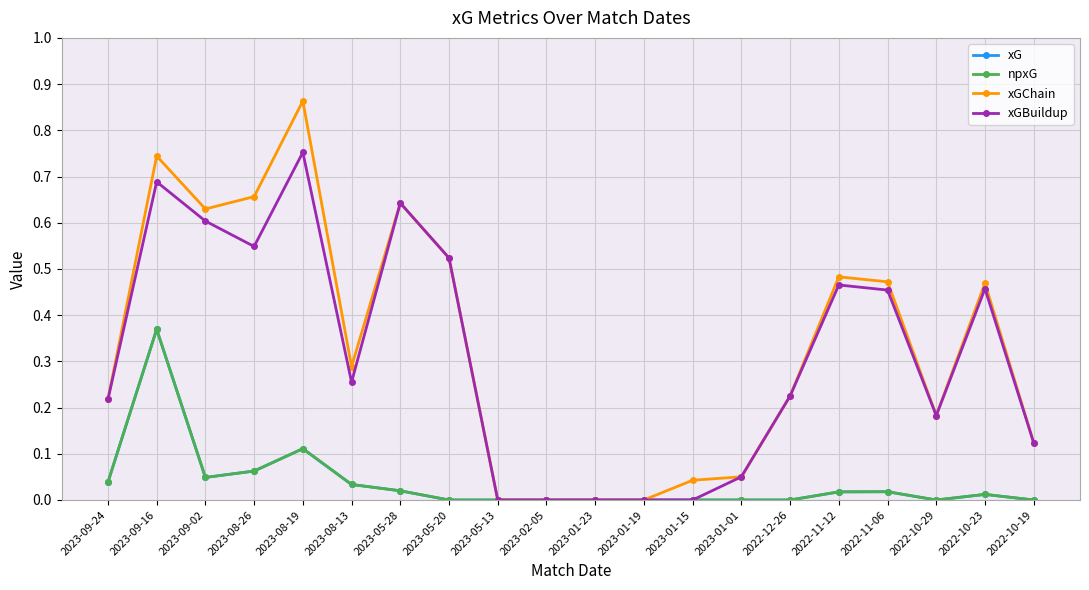

Does the chart have visible grid lines?

Yes